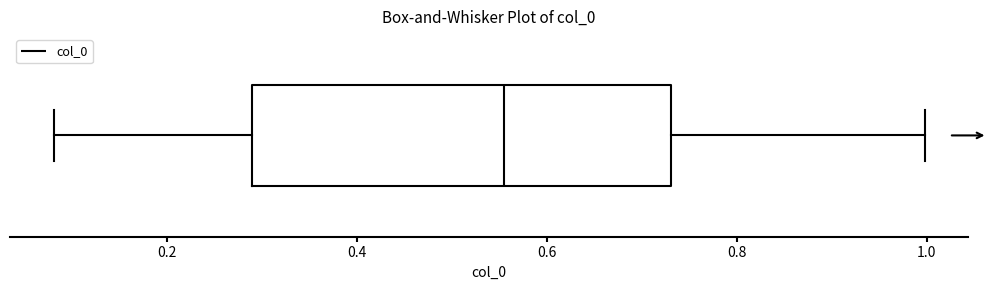

Read this box plot against the x-axis: the position of the median line, the range covered by the box, and the ends of both whiskers. The values are not printed on the chart, so give them approximately, as read against the axis.

median 0.56, box 0.28 to 0.74, whiskers 0.08 to 1.00